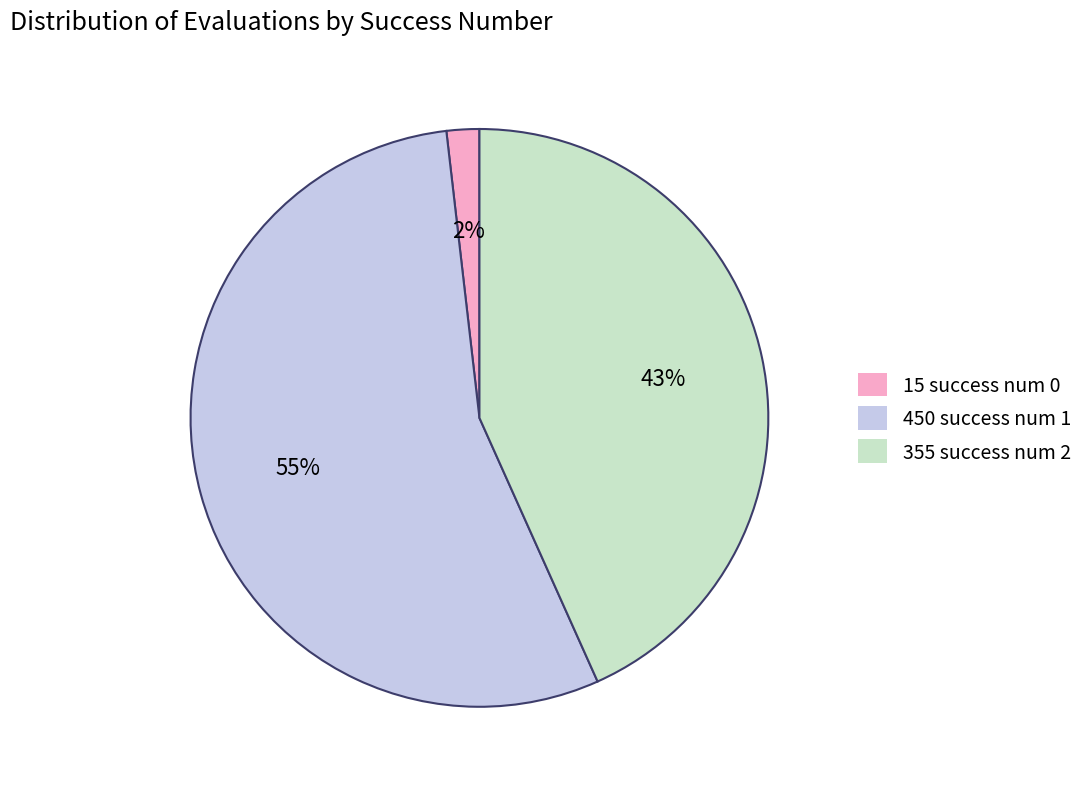

Do 15 success num 0 and 355 success num 2 together represent more than half of the pie?

No